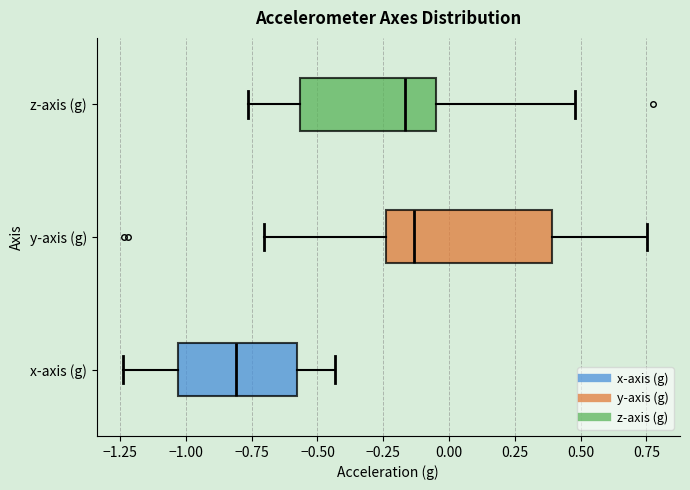

Reading bottom to top, read every box against the x-axis: the position of its median line, the range the box covers, and the ends of its whiskers. The values are not printed on the chart, so give them approximately, as read against the axis.

x-axis (g): median -0.80, box -1.05 to -0.60, whiskers -1.25 to -0.45
y-axis (g): median -0.15, box -0.25 to 0.40, whiskers -0.70 to 0.75
z-axis (g): median -0.15, box -0.55 to -0.05, whiskers -0.75 to 0.50